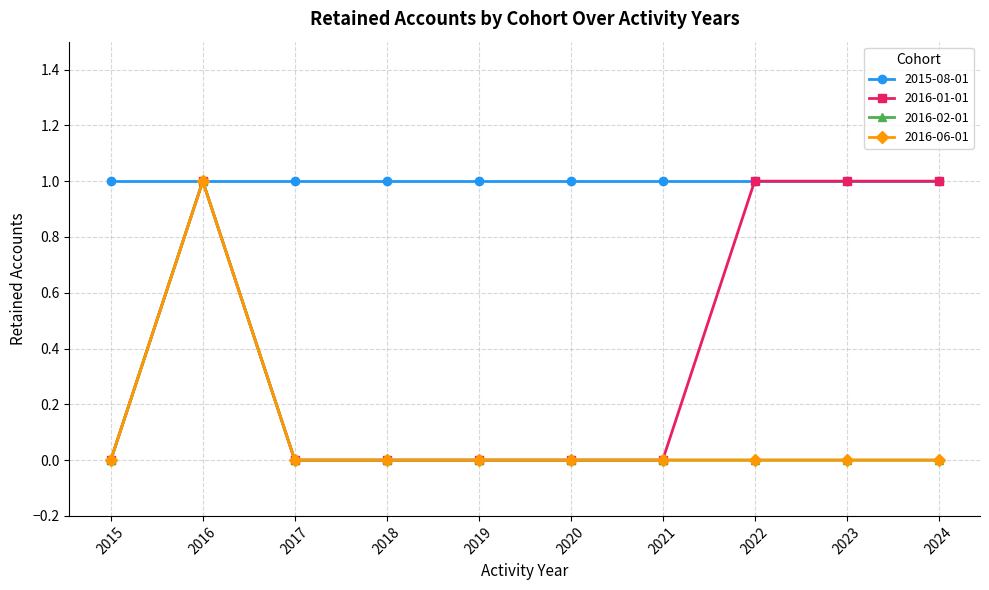

Does the chart have visible grid lines?

Yes